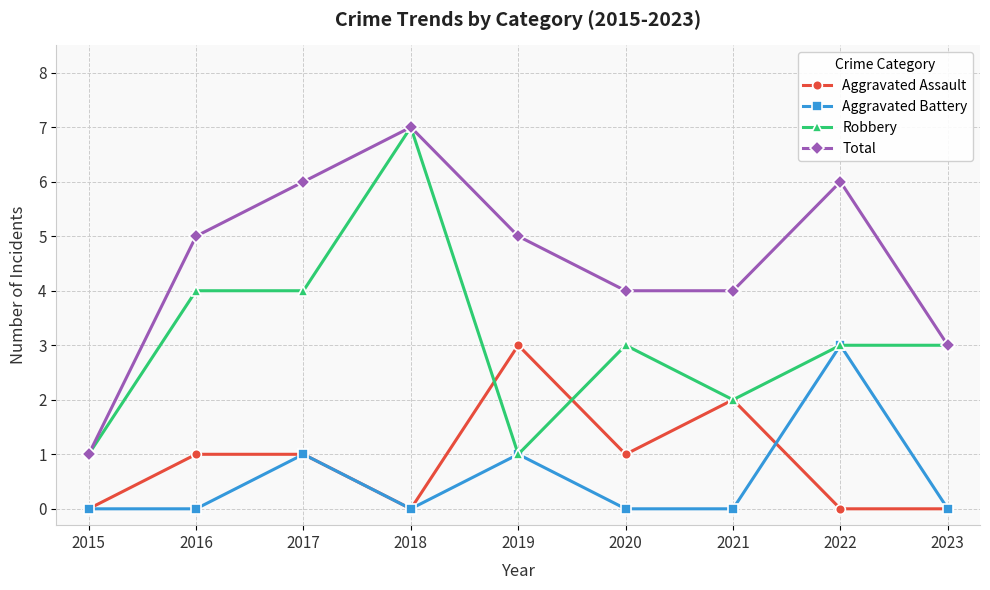

Which series has the largest total across all categories?

Total